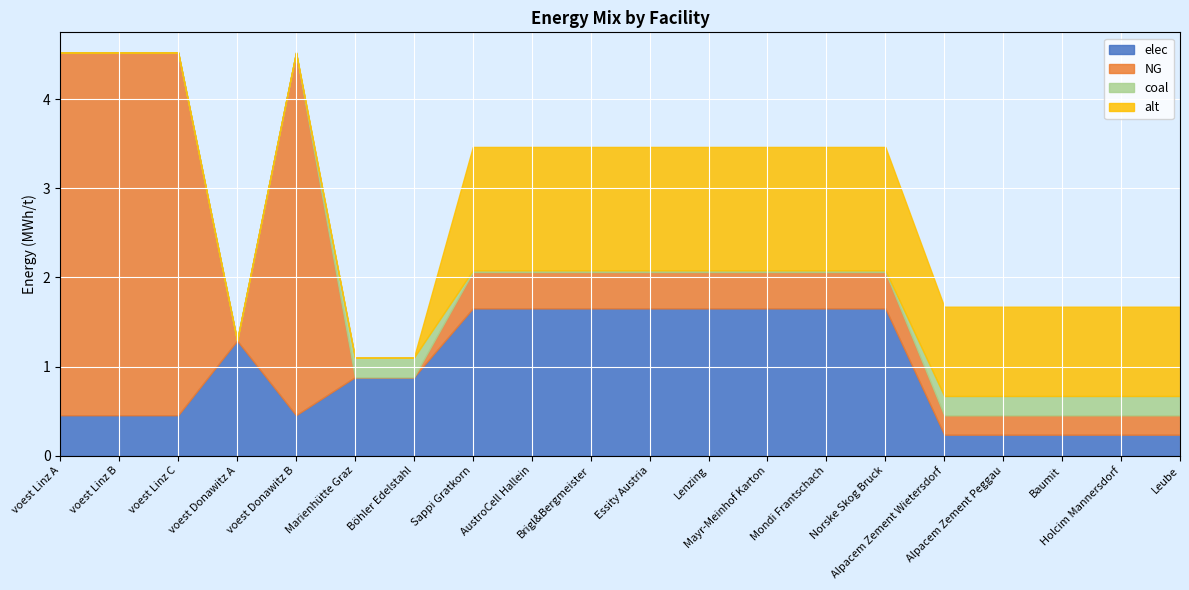

How many data points in alt are above 1?

13